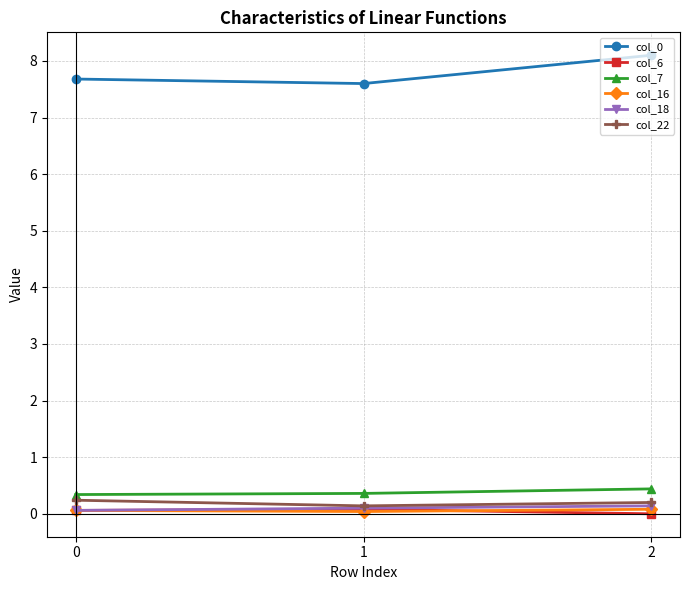

At which category is the sum across all series the highest?

2